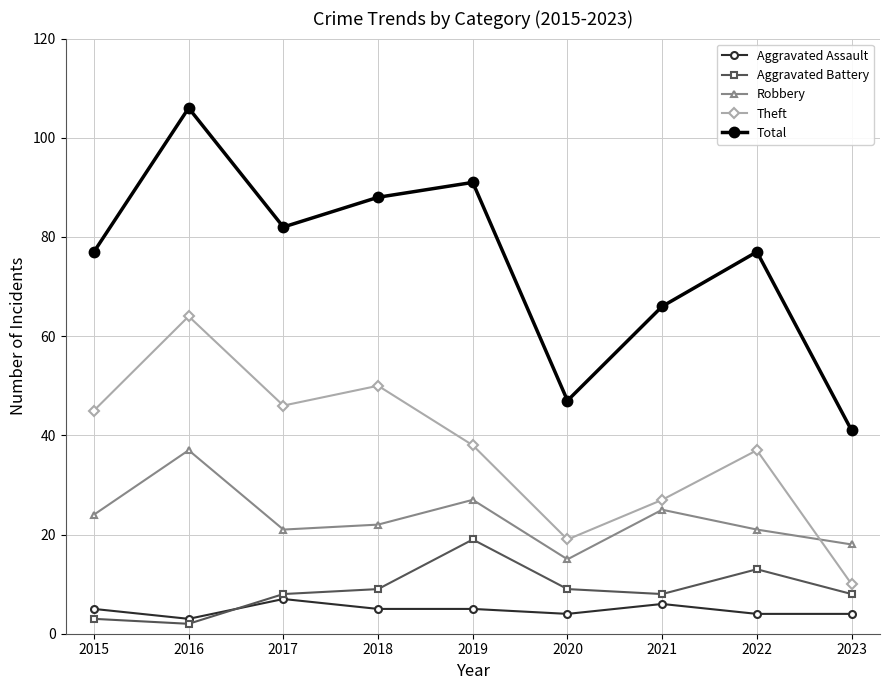

True or false: Total has a value of 145 at 2019.

False